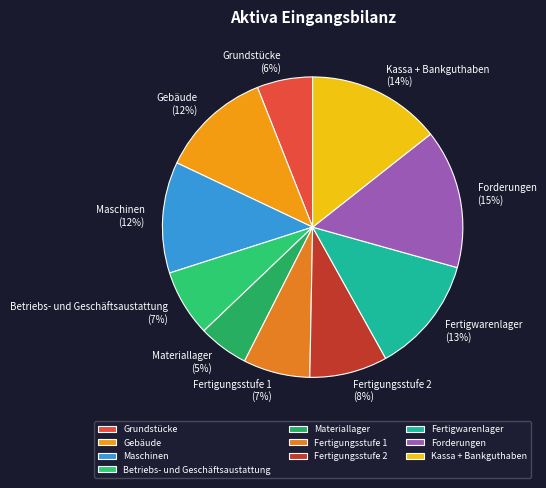

What is the smallest slice in the pie chart?

Materiallager